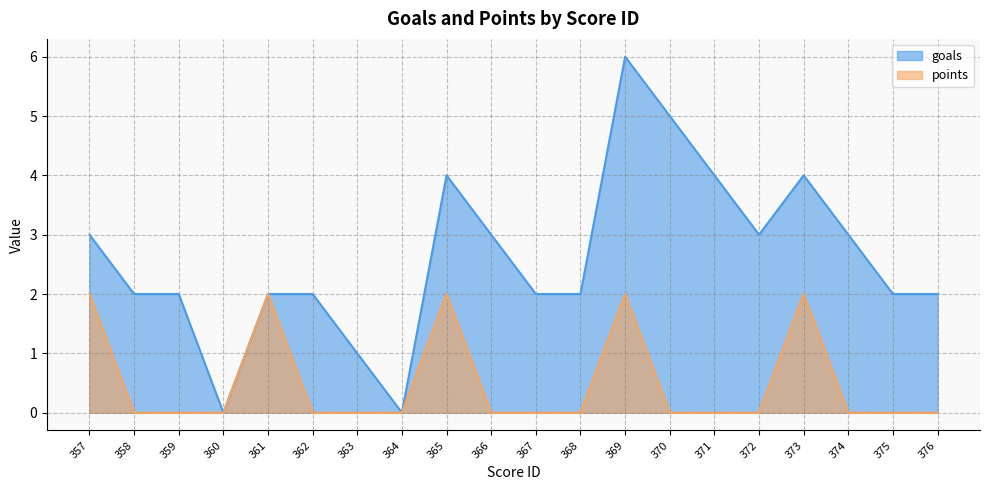

Reading left to right, transcribe all the data shown in this chart.

goals: 357=3	358=2	359=2	360=0	361=2	362=2	363=1	364=0	365=4	366=3	367=2	368=2	369=6	370=5	371=4	372=3	373=4	374=3	375=2	376=2
points: 357=2	358=0	359=0	360=0	361=2	362=0	363=0	364=0	365=2	366=0	367=0	368=0	369=2	370=0	371=0	372=0	373=2	374=0	375=0	376=0